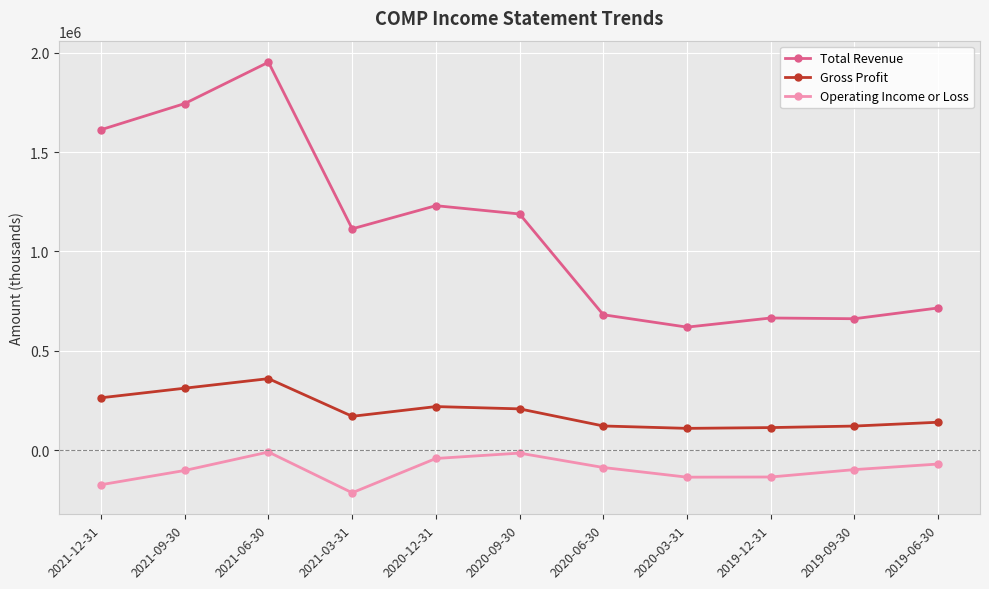

True or false: Gross Profit and Total Revenue intersect in this chart.

False